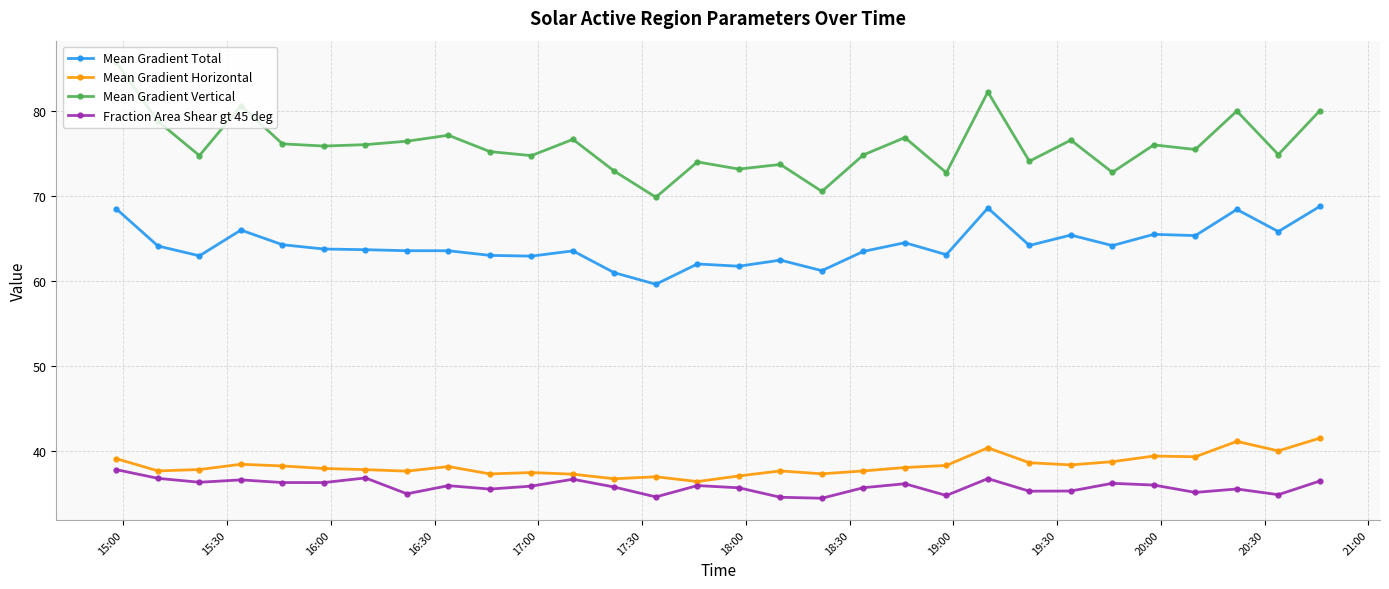

True or false: Fraction Area Shear gt 45 deg and Mean Gradient Horizontal cross at least once.

False